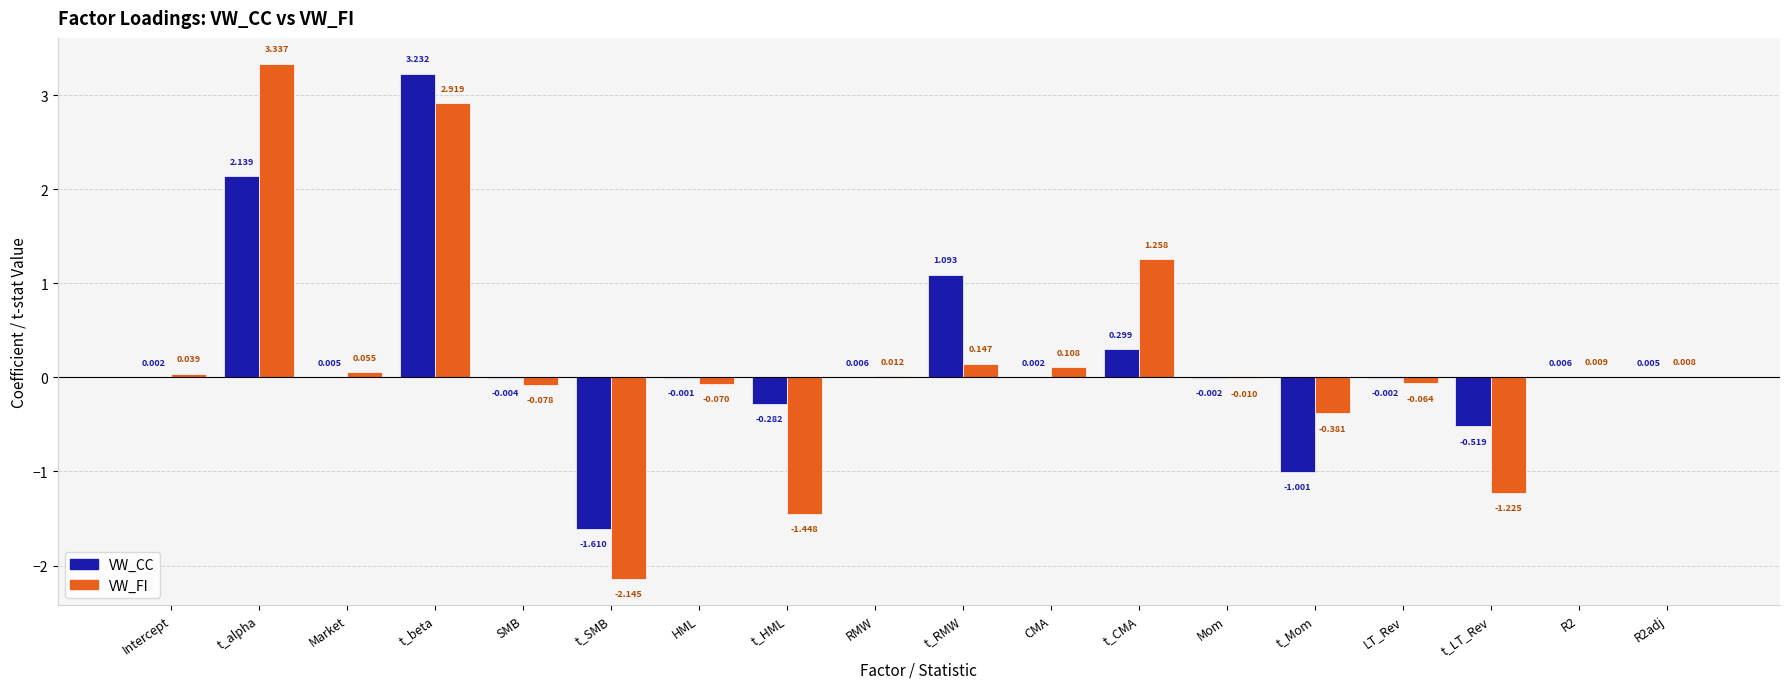

At which category is the sum across all series the highest?

t_beta